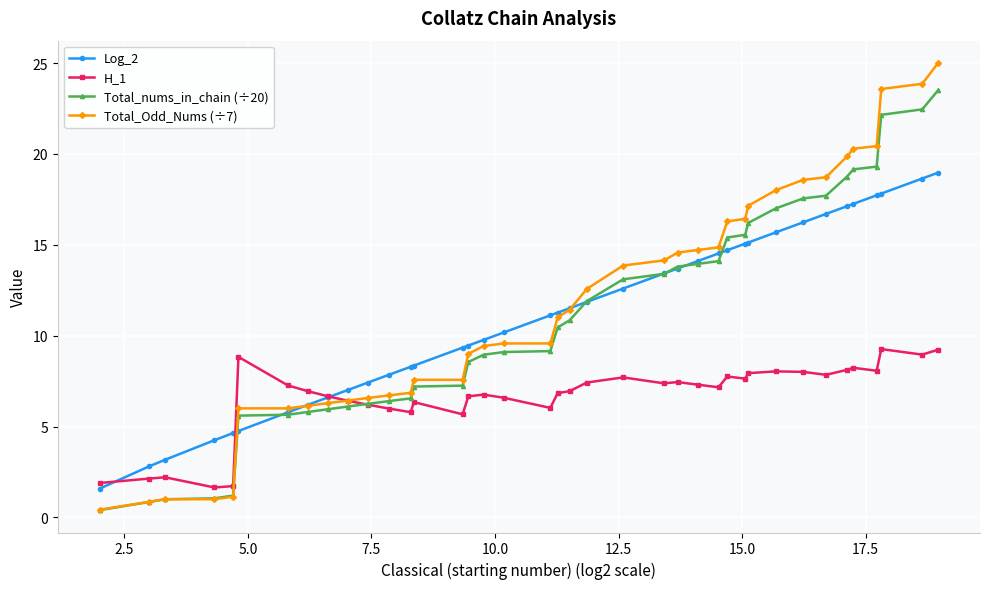

What is the maximum value for Total_Odd_Nums (÷7)?

25.0